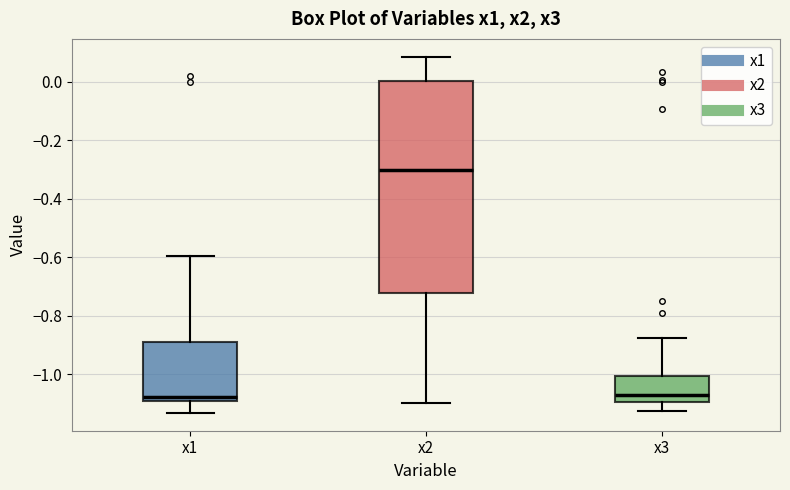

Reading left to right, transcribe this box plot: for each box, give where its median line is, the range the box spans, and where its two whiskers end, as read against the y-axis. The values are not printed on the chart, so give them approximately, as read against the axis.

x1: median -1.08, box -1.10 to -0.88, whiskers -1.14 to -0.60
x2: median -0.30, box -0.72 to 0.00, whiskers -1.10 to 0.08
x3: median -1.08, box -1.10 to -1.00, whiskers -1.12 to -0.88